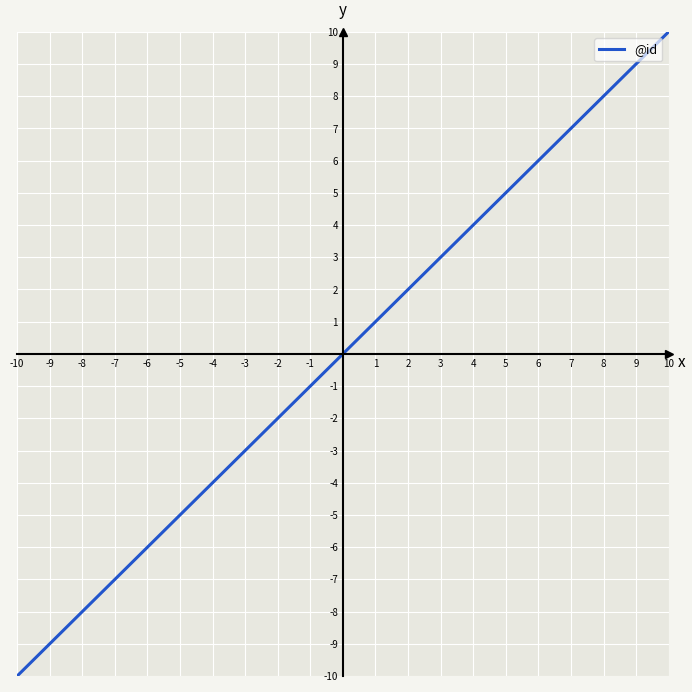

What is the greatest value displayed?

10.0